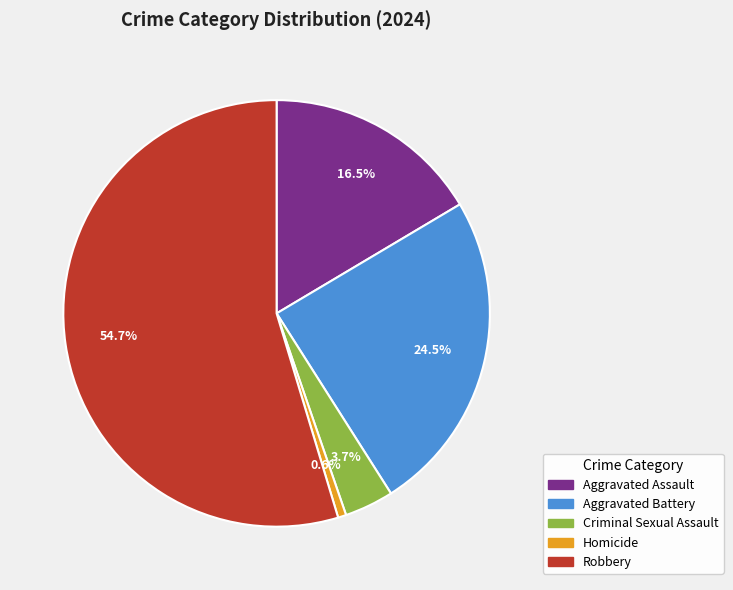

Between Homicide and Aggravated Battery, which is larger?

Aggravated Battery